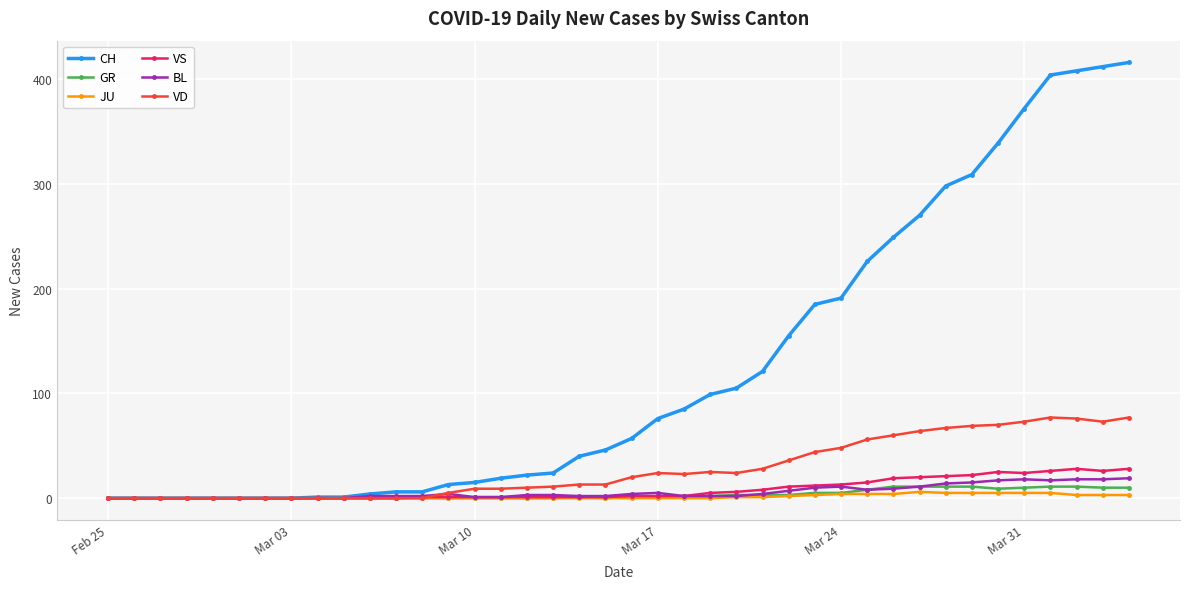

What are all the series names shown in the legend?

CH, GR, JU, VS, BL, VD